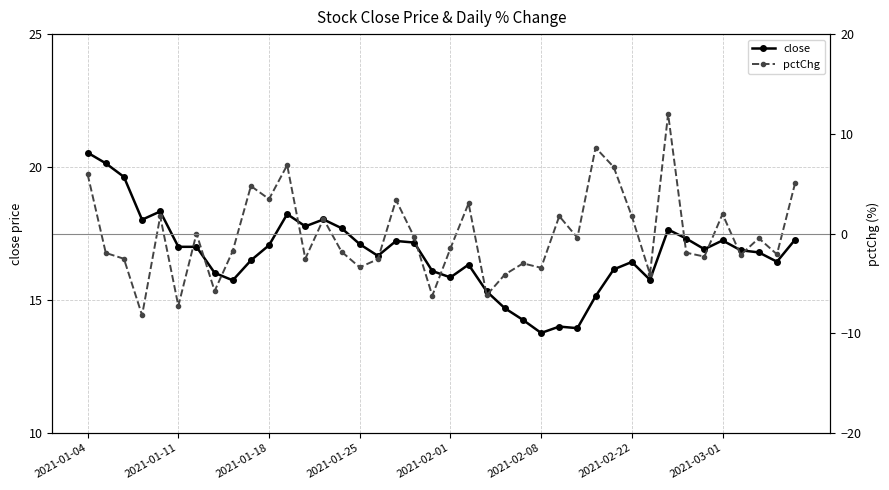

True or false: close has more than 2 interior local peaks.

True